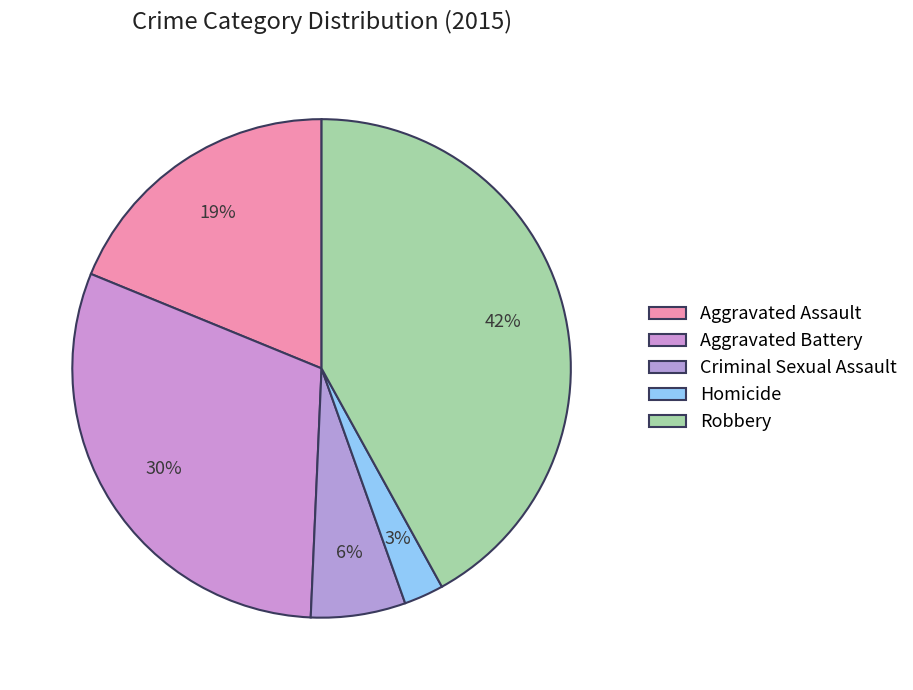

To the nearest percent, what is the difference between the Aggravated Assault and Robbery slice percentages?

23%